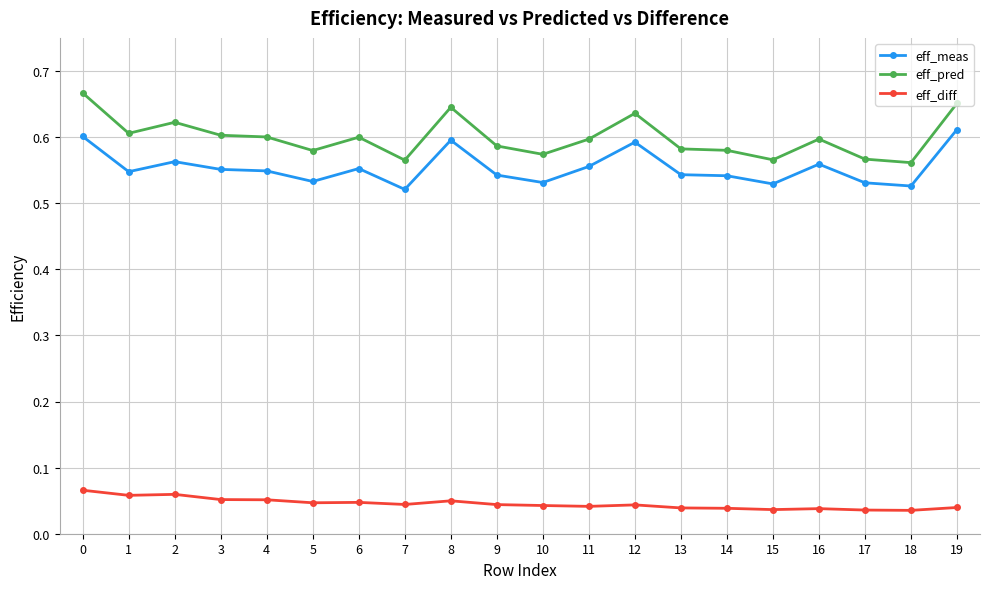

The value of eff_pred at 2 is 0.9. True or false?

False